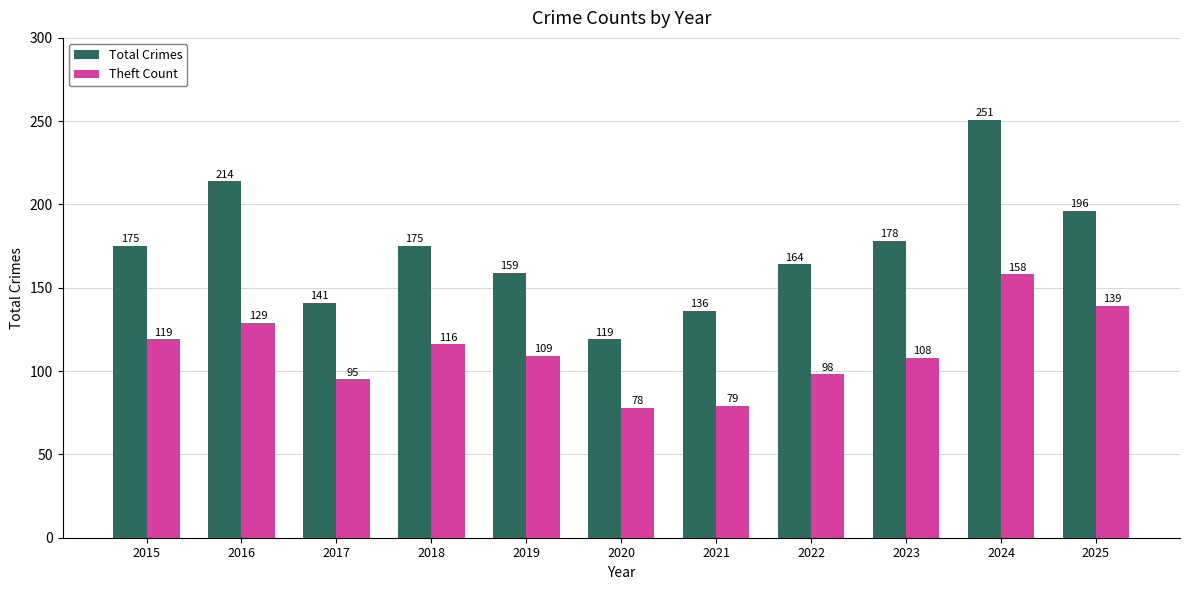

What is the value of the Theft Count bar at the 10th from the left?

158